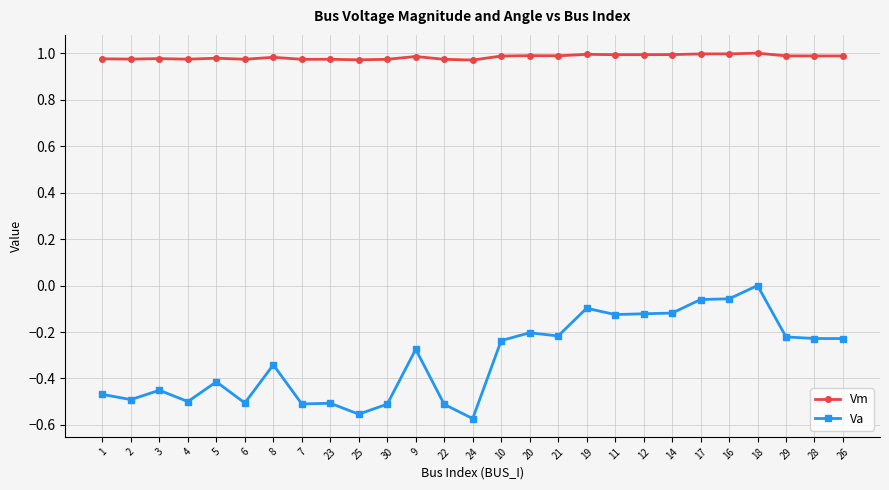

At how many categories does at least one series exceed 0?

27